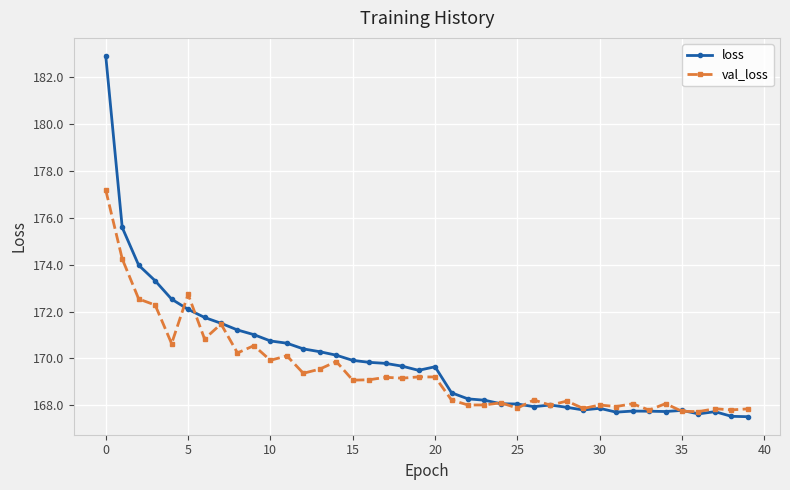

What is the sum of all loss values?

6796.3